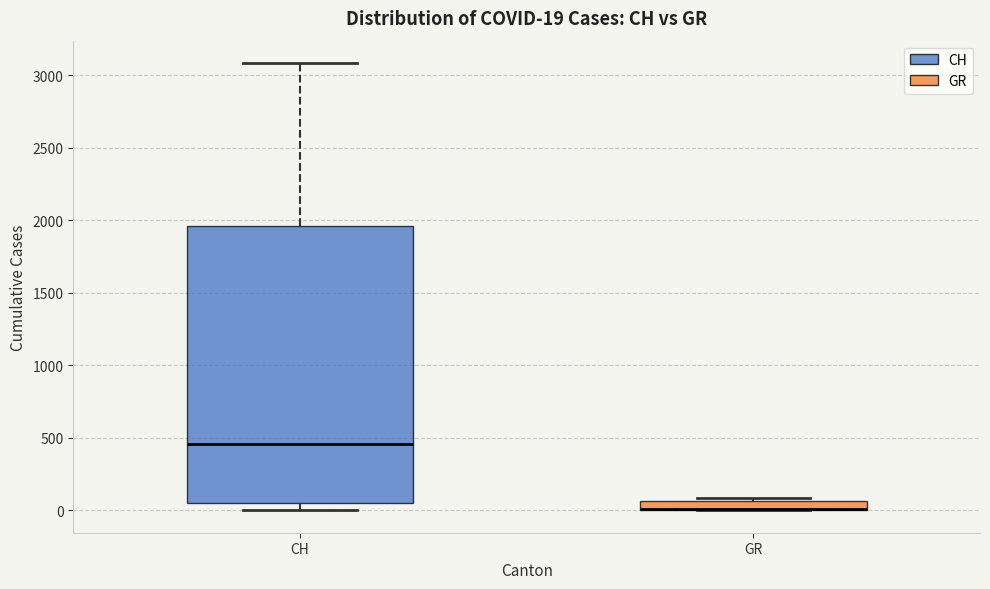

Which box is the tallest, from its lower edge to its upper edge?

CH